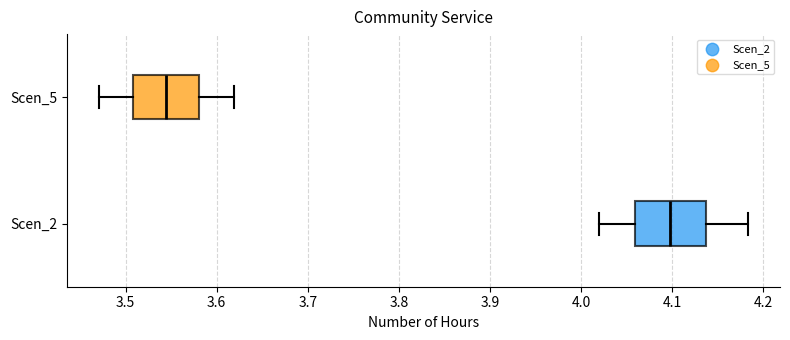

Which box has the furthest to the right median line?

Scen_2